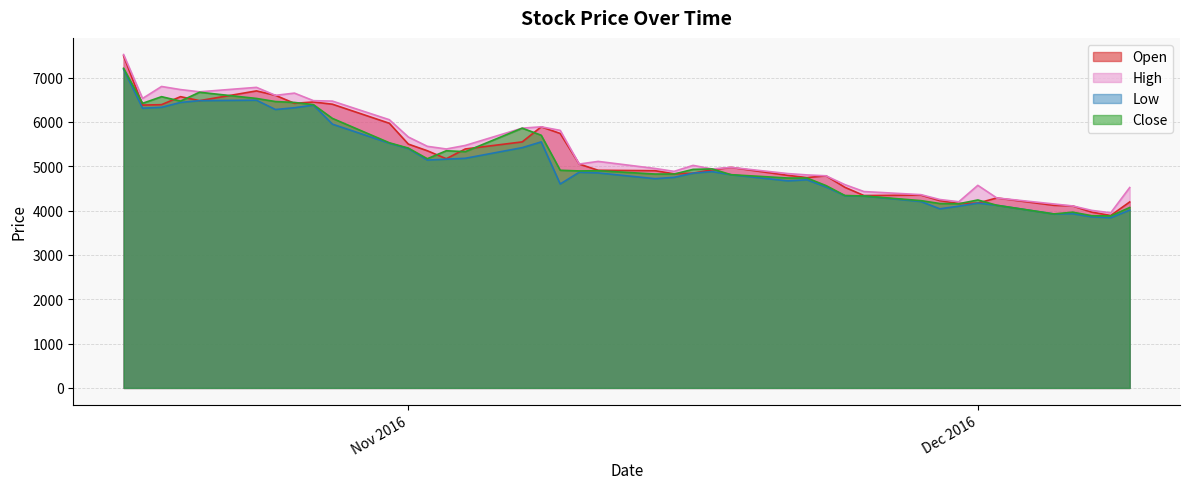

How many categories are shown in the chart?

40